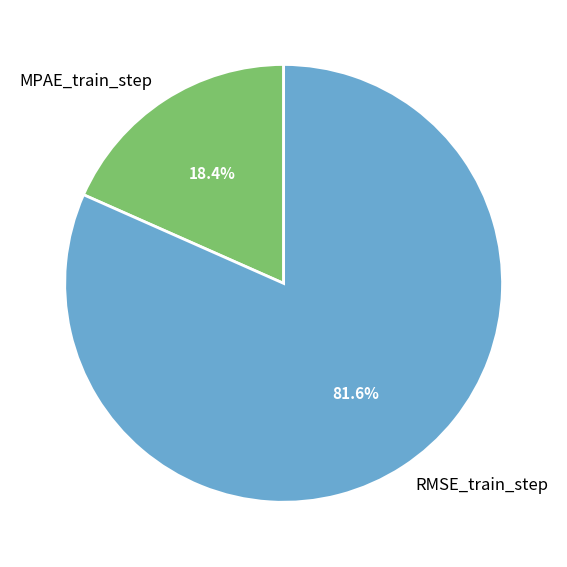

Which slice is the smallest?

MPAE_train_step